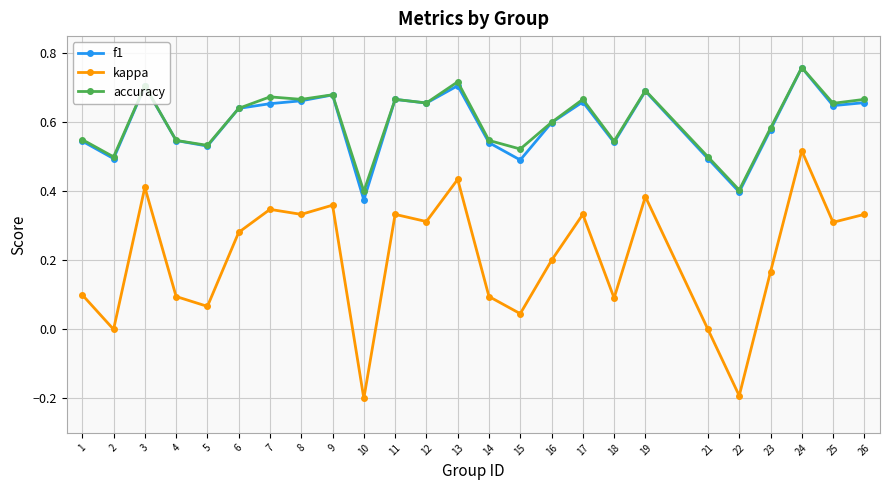

True or false: accuracy and kappa cross at least once.

False